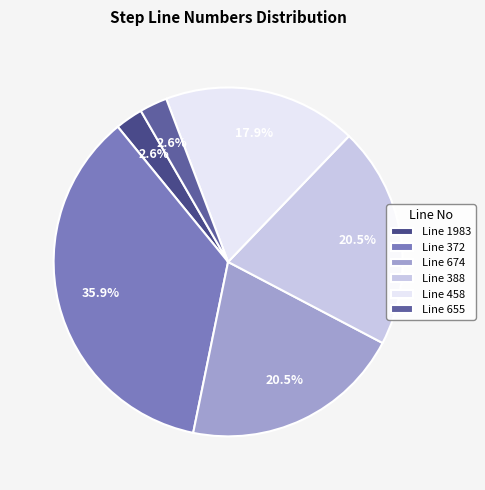

Which category has the biggest portion of the pie?

Line 372